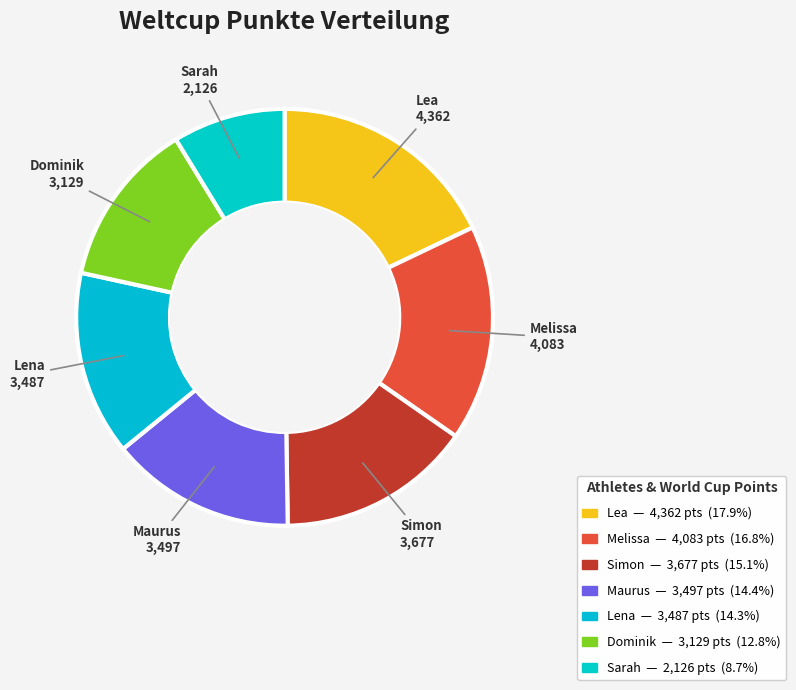

Between Lena and Dominik, which is larger?

Lena